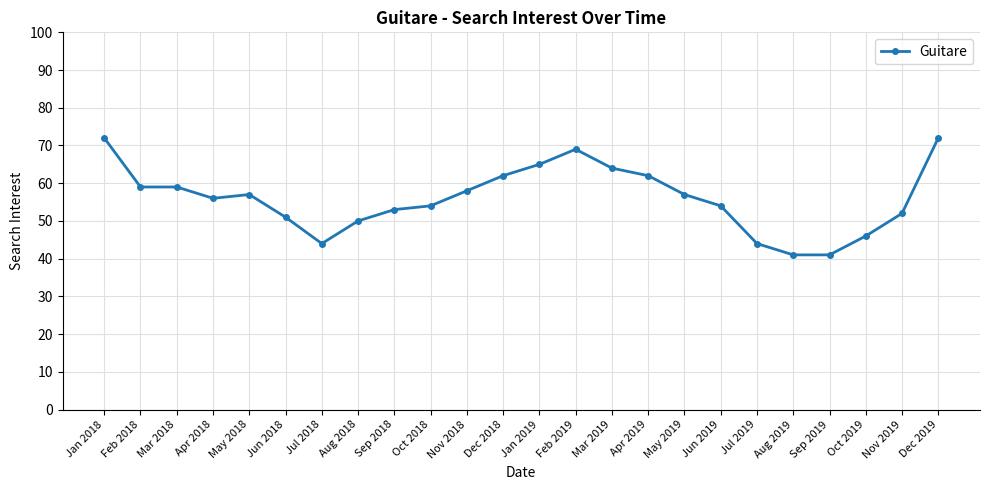

Reading right to left, list all the values displayed in this chart.

Dec 2019=72	Nov 2019=52	Oct 2019=46	Sep 2019=41	Aug 2019=41	Jul 2019=44	Jun 2019=54	May 2019=57	Apr 2019=62	Mar 2019=64	Feb 2019=69	Jan 2019=65	Dec 2018=62	Nov 2018=58	Oct 2018=54	Sep 2018=53	Aug 2018=50	Jul 2018=44	Jun 2018=51	May 2018=57	Apr 2018=56	Mar 2018=59	Feb 2018=59	Jan 2018=72